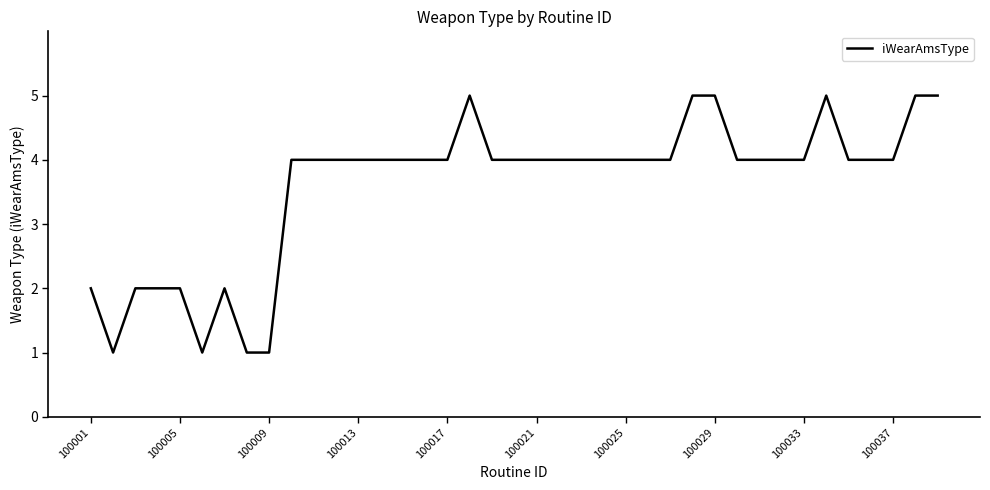

Reading right to left, transcribe all the data shown in this chart.

5	5	4	4	4	5	4	4	4	4	5	5	4	4	4	4	4	4	4	4	4	5	4	4	4	4	4	4	4	4	1	1	2	1	2	2	2	1	2